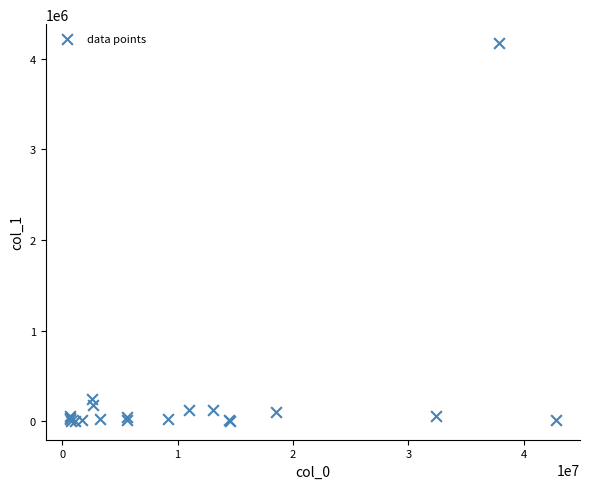

What Y value in the scatter plot is closest to 2088095?

246696.5